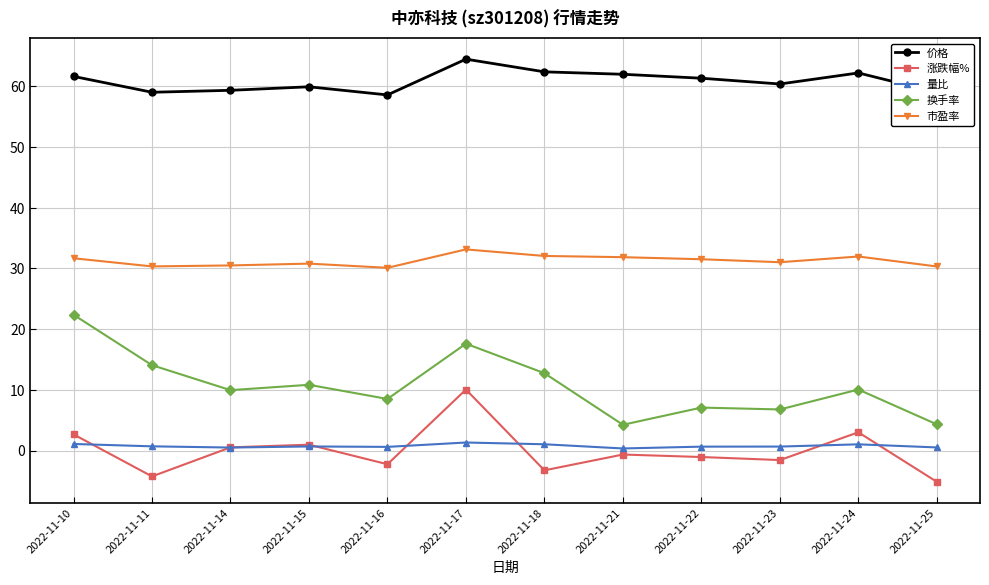

Is the value of 换手率 at 2022-11-24 greater than the value of 涨跌幅% at 2022-11-21?

Yes